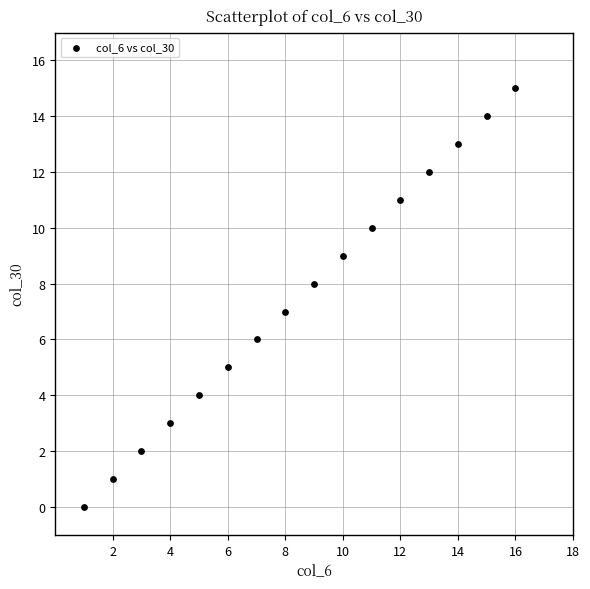

What is the range of Y values (max minus min)?

15